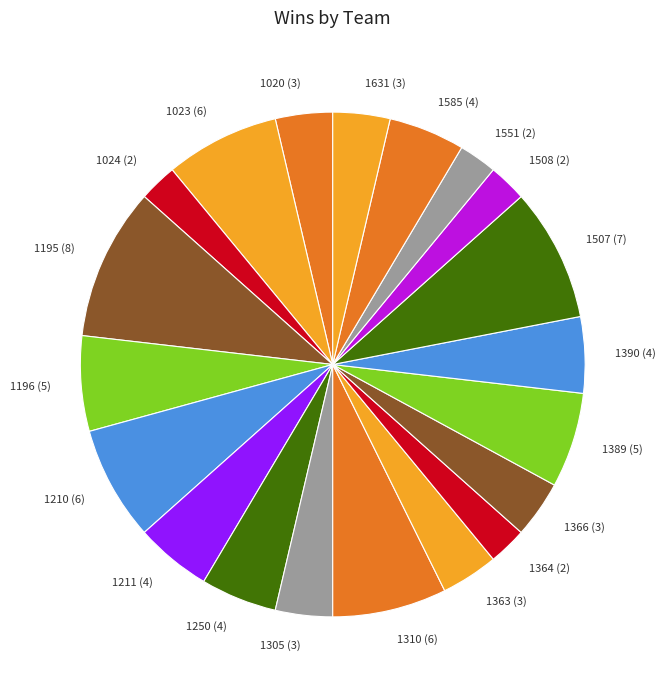

True or false: 1250 (4) accounts for 5% of the total.

True